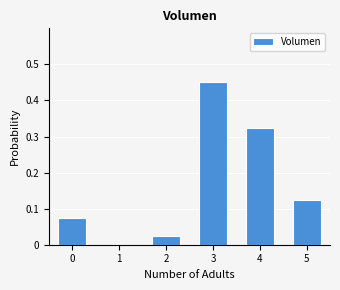

What is the change in value from 2 to 4?

+0.3